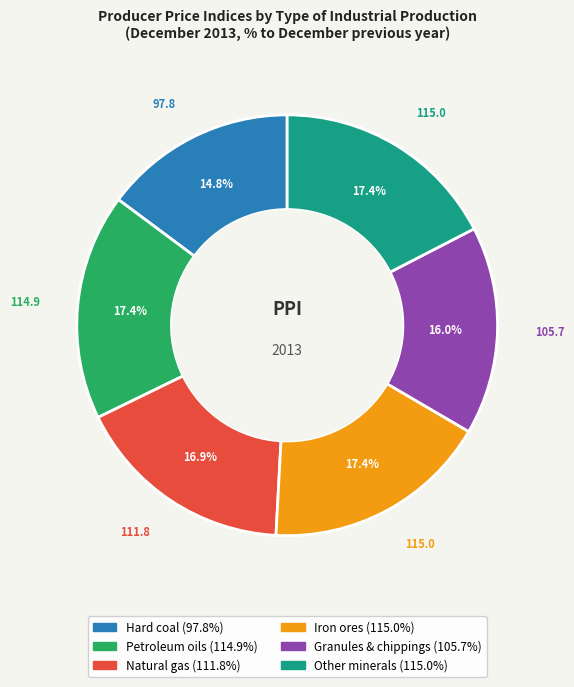

To the nearest percent, what is the difference between the largest and smallest slice percentages?

3%